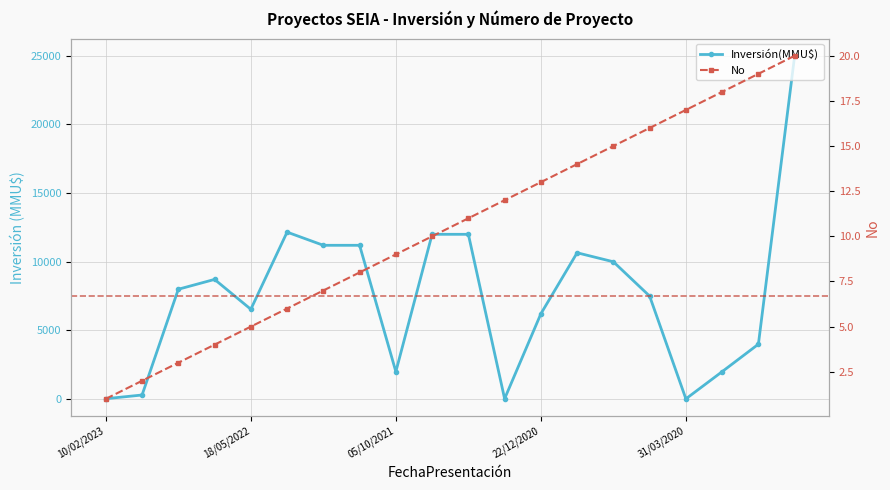

At 13, list the series in order from smallest to largest.

No, Inversión(MMU$)